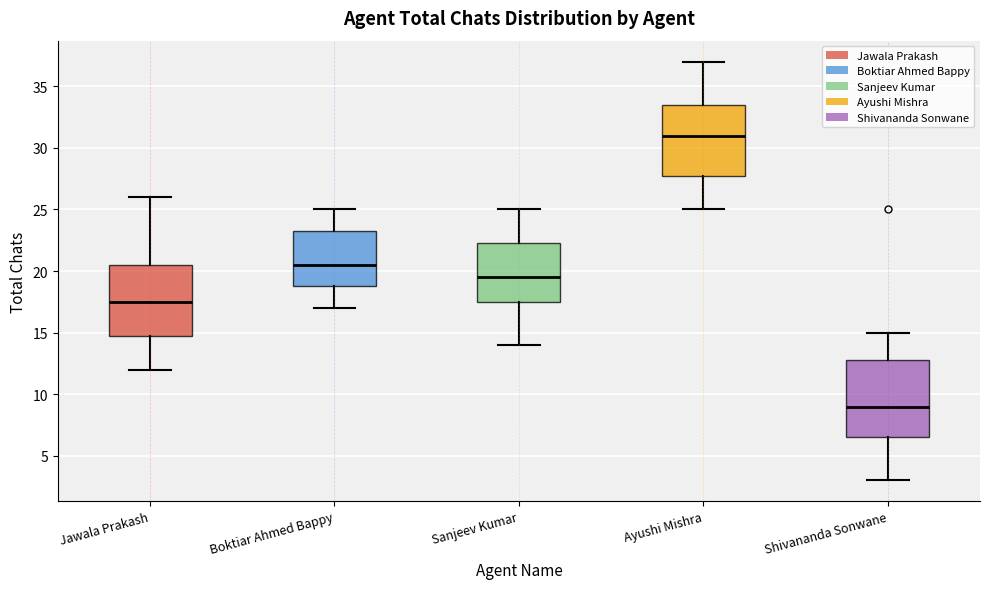

Which box's median line is the highest?

Ayushi Mishra